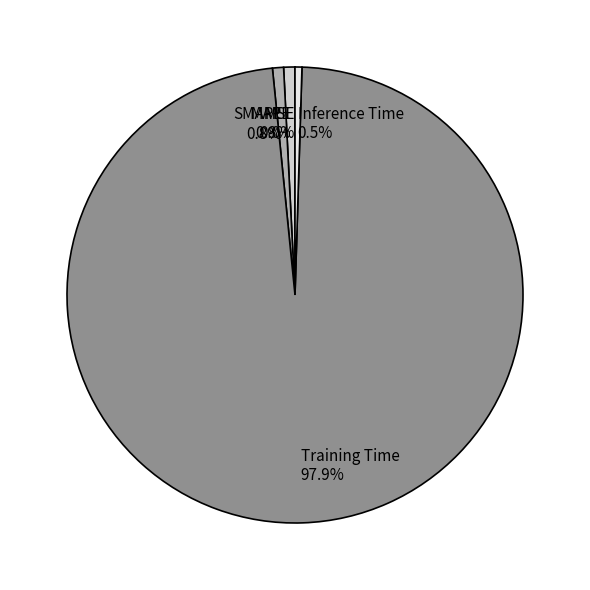

Which category has the biggest portion of the pie?

Training Time